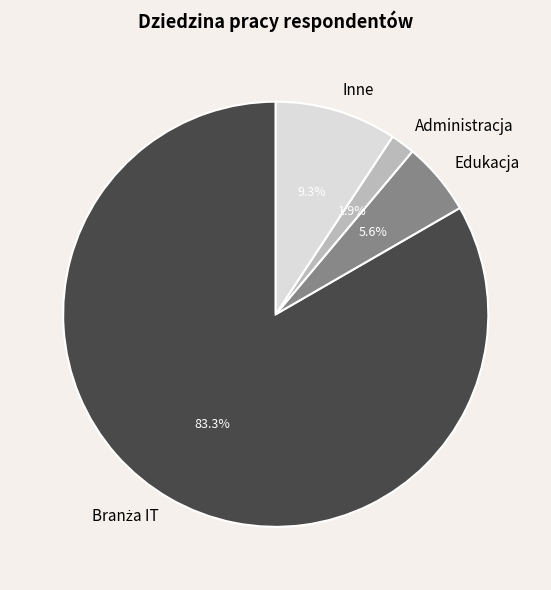

Count the number of slices in the pie.

4